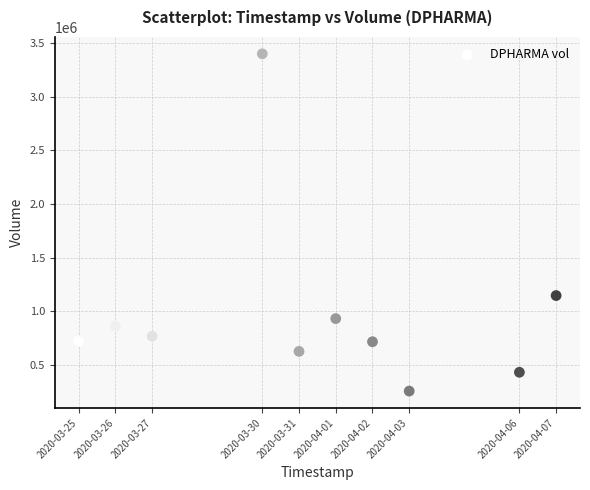

What Y value in the scatter plot is closest to 1828800?

1147300